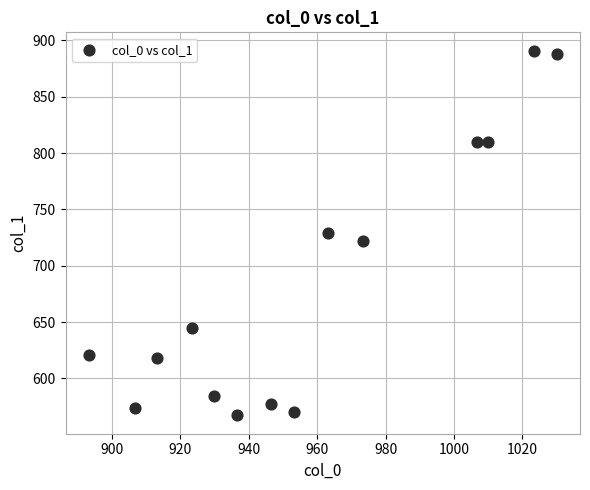

What is the range of X values (max minus min)?

136.7